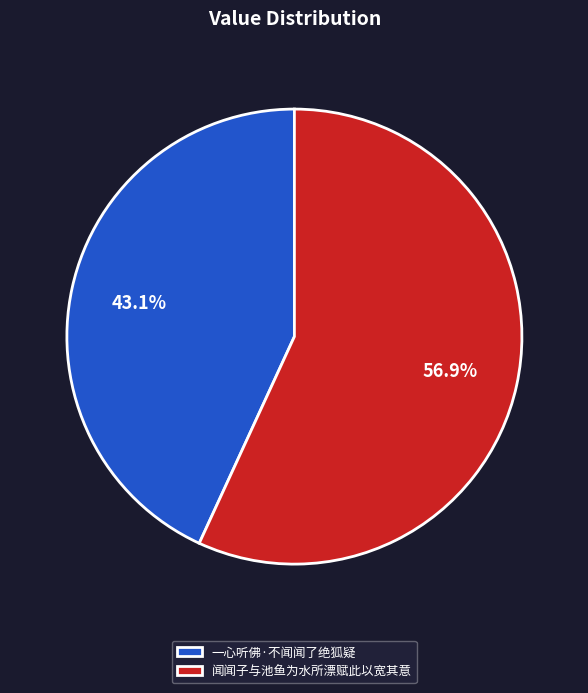

To the nearest percent, what is the average slice percentage?

50%